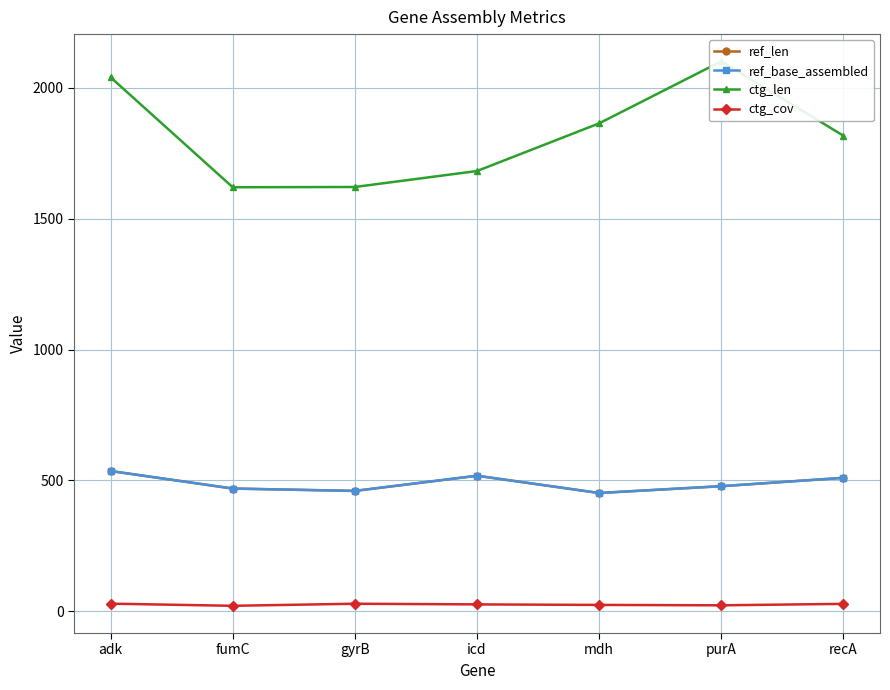

How many data points does each series have?

7